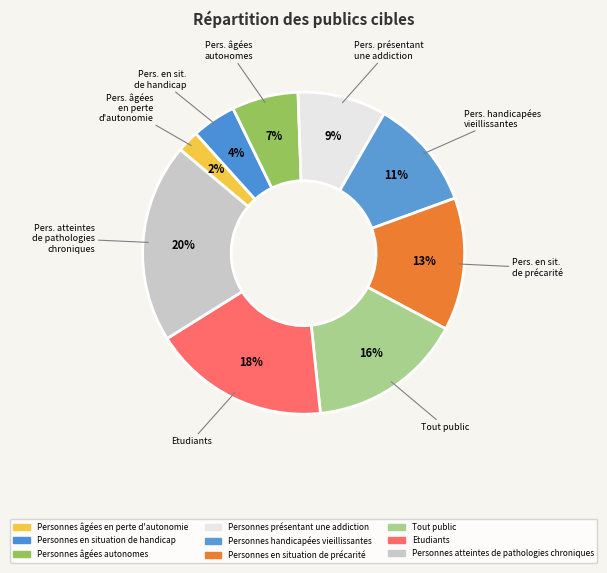

What is the ratio of the value at Personnes handicapées vieillissantes to the value at Etudiants?

0.6